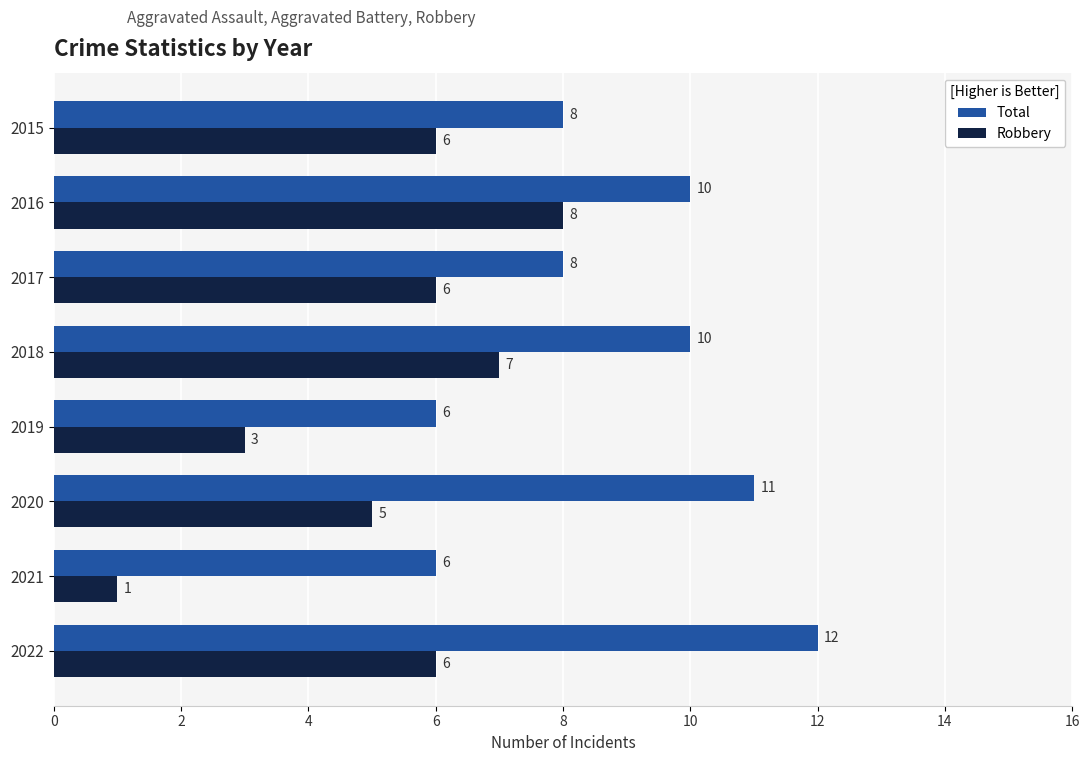

Which category has the highest value across all series?

2022